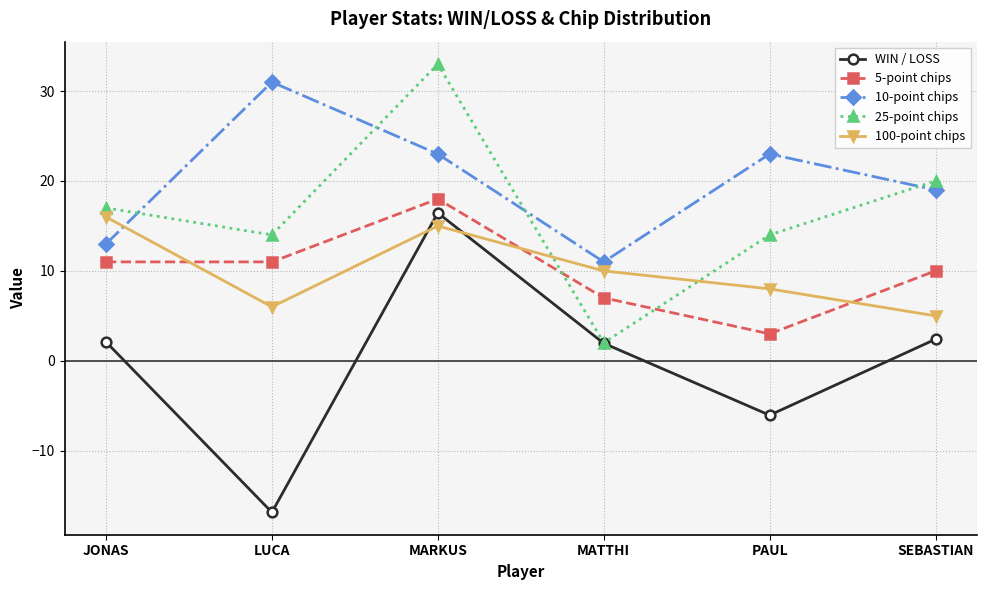

Which series has the largest total across all categories?

10-point chips